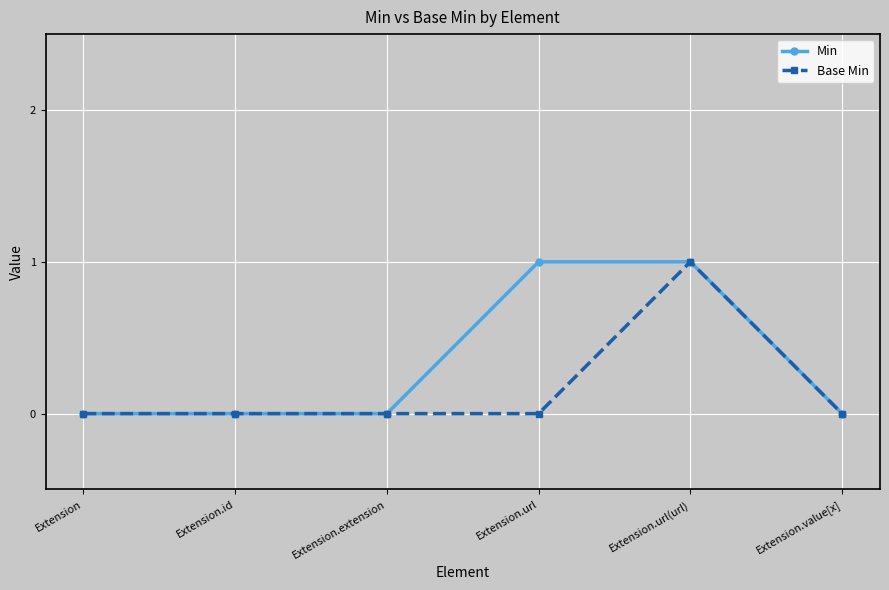

How many data points does each series have?

6